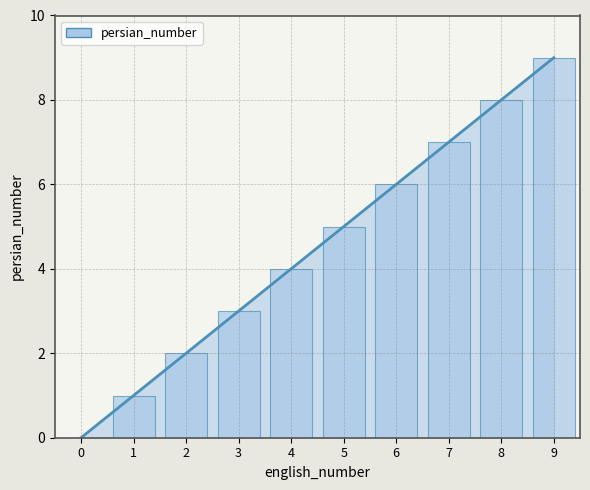

How many categories are shown in the chart?

10